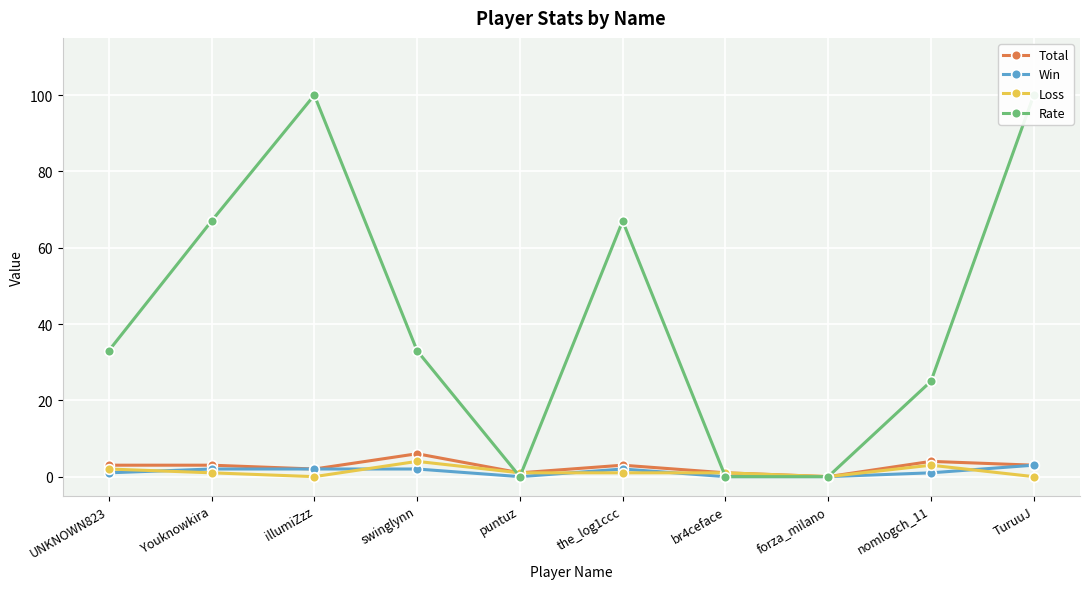

How many Loss values are between 0 and 2?

8